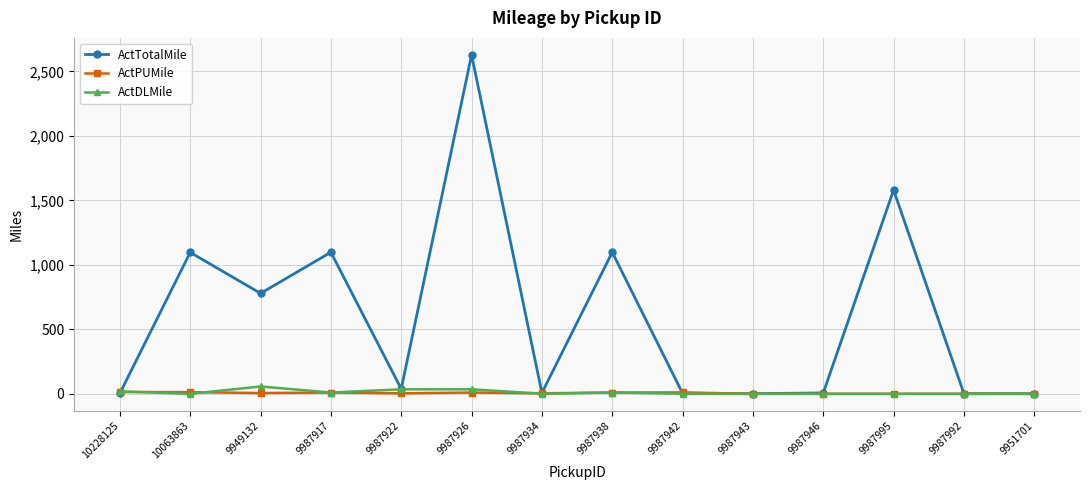

What is the average value of the ActTotalMile series?

596